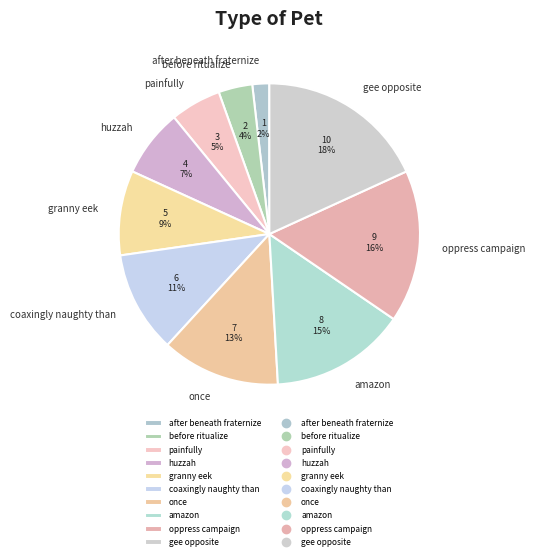

Do granny eek and painfully together represent more than half of the pie?

No